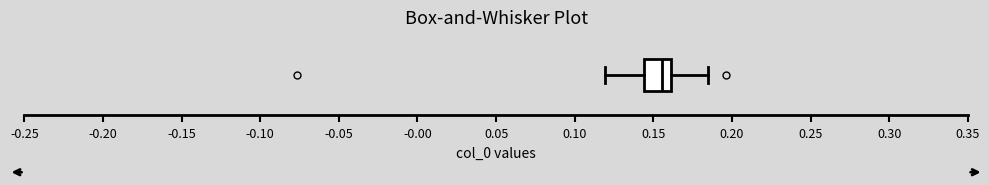

Transcribe this box plot: give where the median line is, the range the box spans, and where the two whiskers end, as read against the x-axis. The values are not printed on the chart, so give them approximately, as read against the axis.

median 0.155, box 0.145 to 0.160, whiskers 0.120 to 0.185